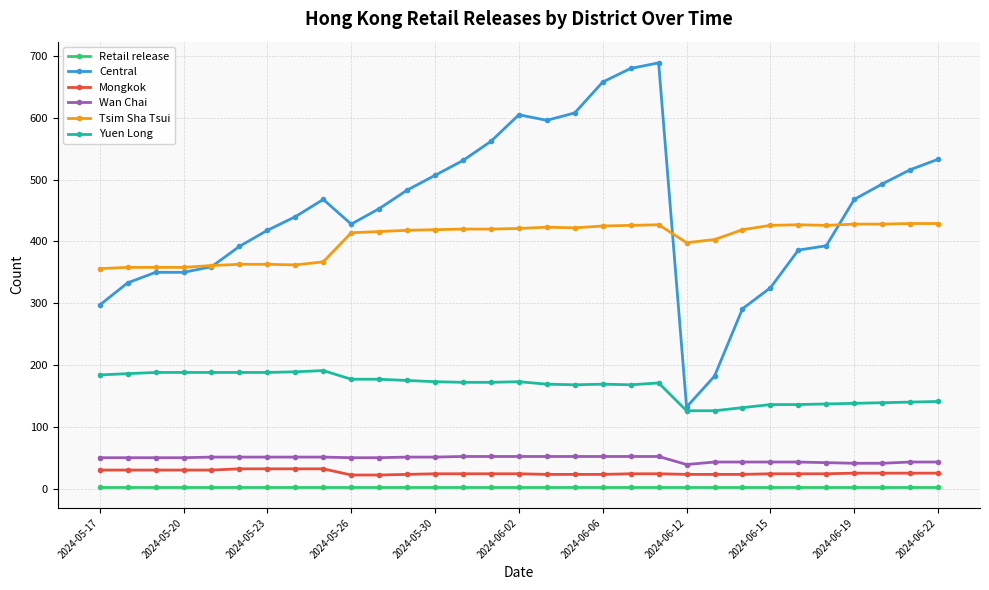

Count the number of categories in the chart.

31